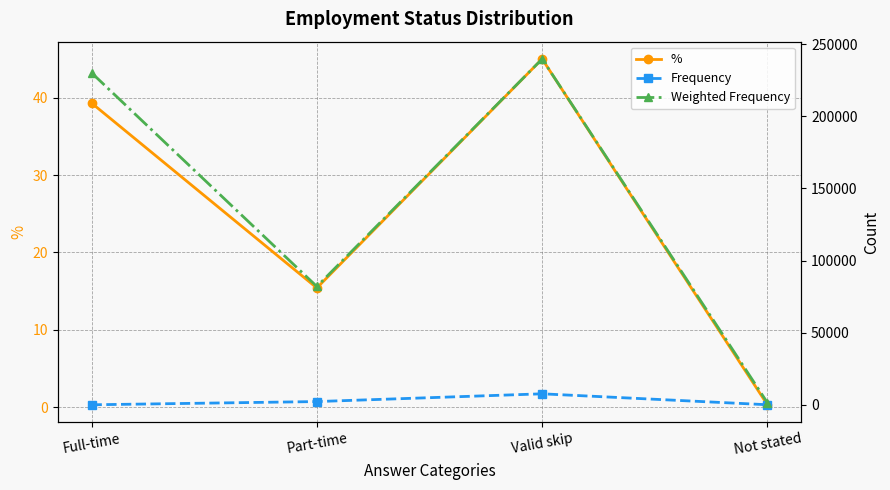

Read the Frequency value at Full-time.

6.0